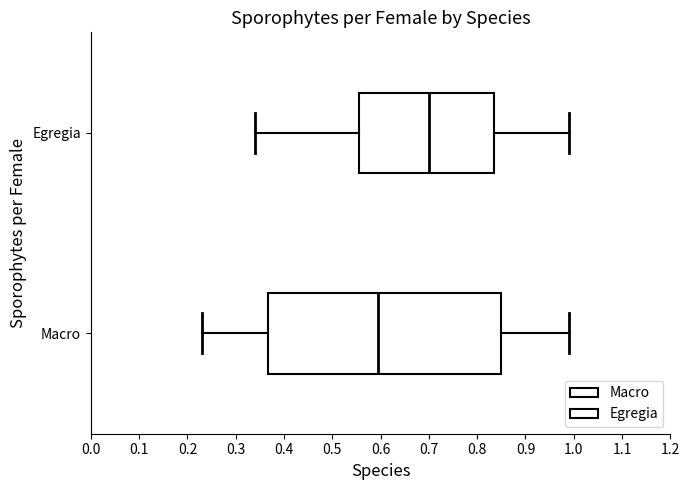

Which box's median line is the furthest to the right?

Egregia